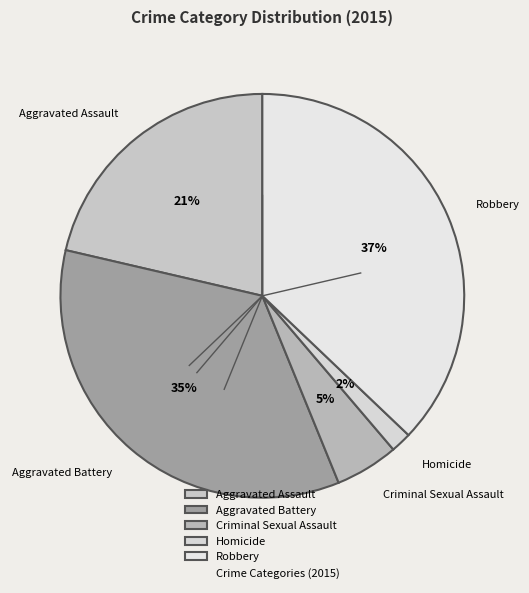

Which category has the smallest portion of the pie?

Homicide